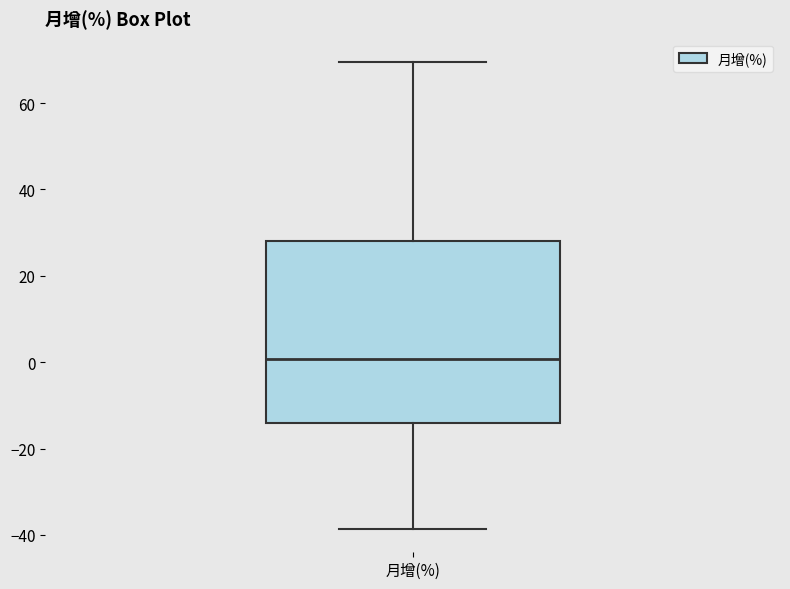

Transcribe this box plot: give where the median line is, the range the box spans, and where the two whiskers end, as read against the y-axis. The values are not printed on the chart, so give them approximately, as read against the axis.

median 0, box -14 to 28, whiskers -38 to 70